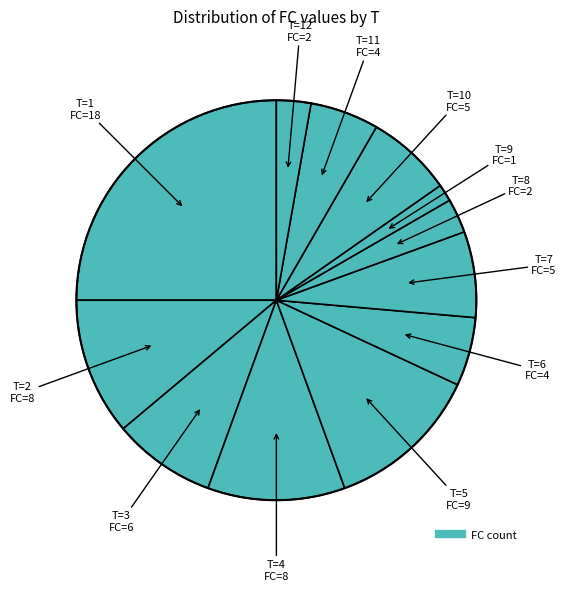

Count the number of slices in the pie.

12